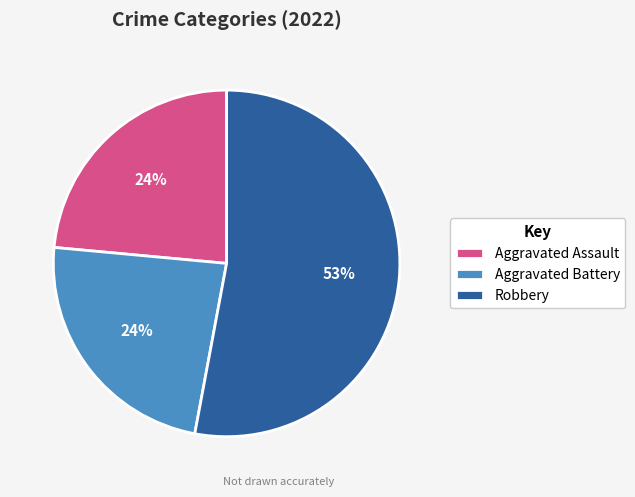

Is there any slice that represents more than half of the pie?

Yes